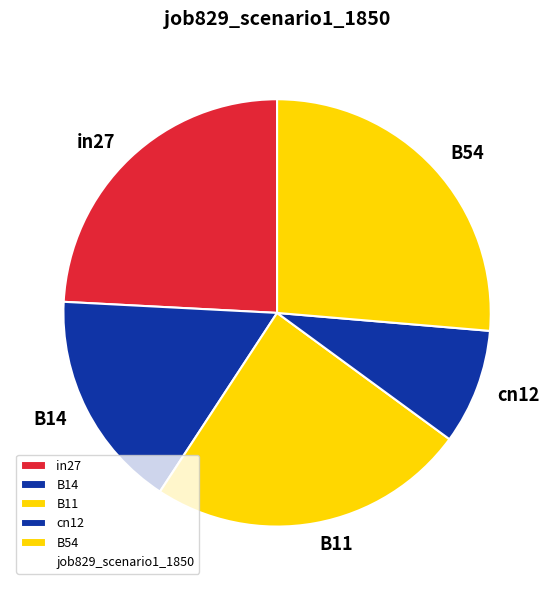

Count the number of slices in the pie.

5